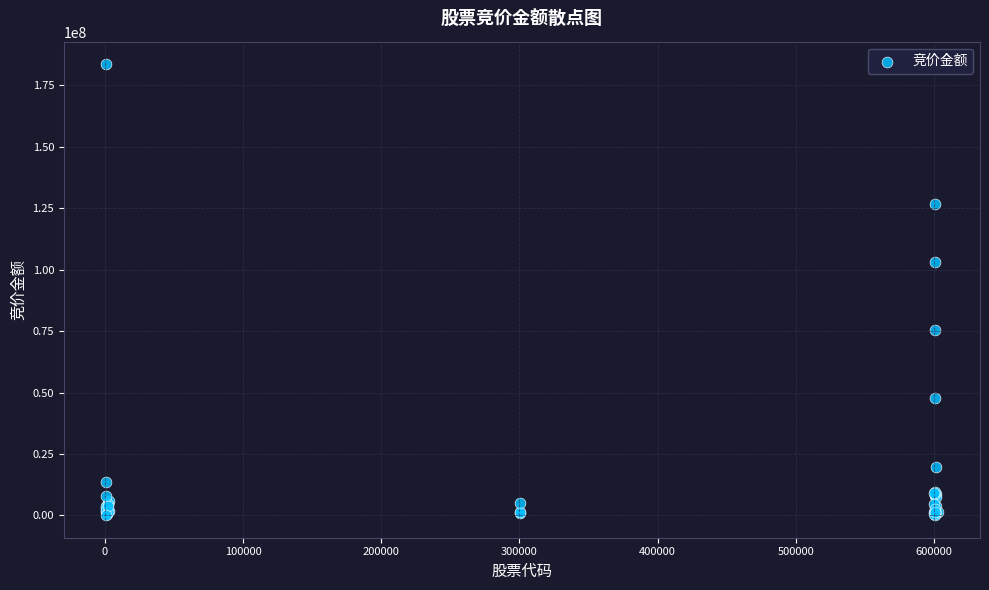

What Y value in the scatter plot is closest to 91873947?

103014057